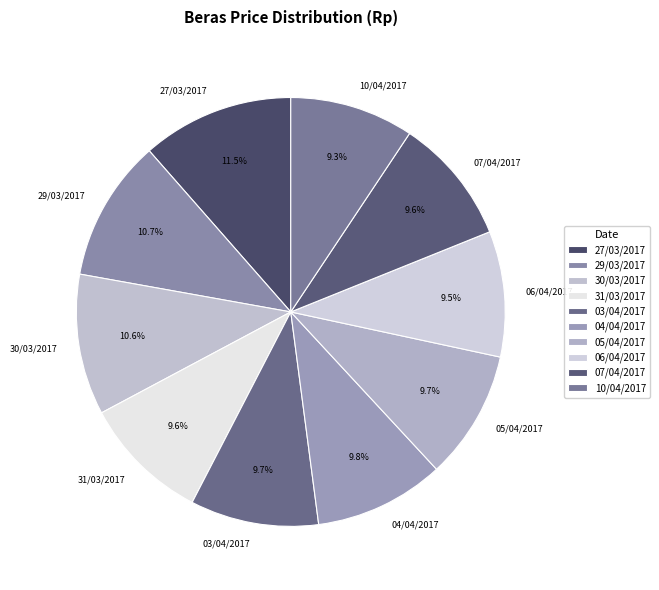

What percentage is the 04/04/2017 slice, to the nearest percent?

10%